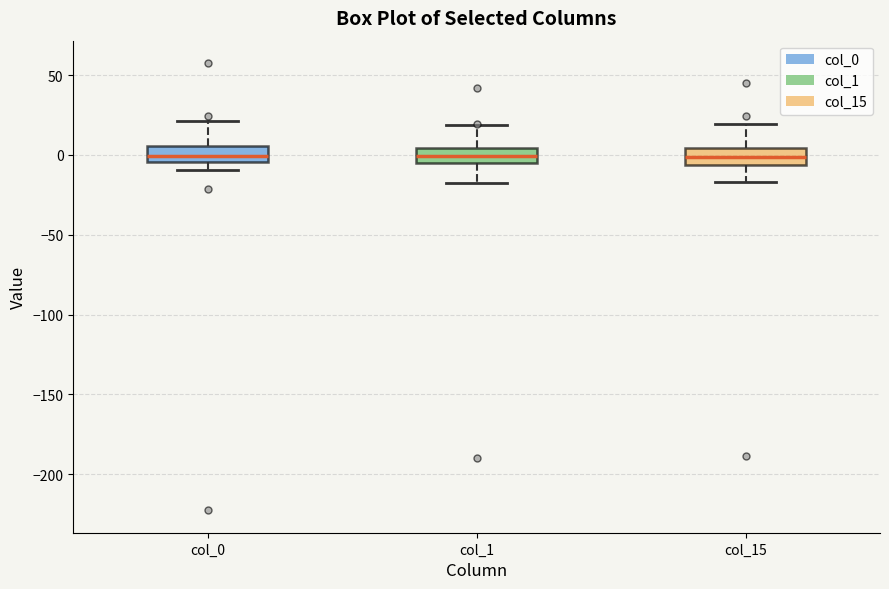

Reading left to right, transcribe this box plot: for each box, give where its median line is, the range the box spans, and where its two whiskers end, as read against the y-axis. The values are not printed on the chart, so give them approximately, as read against the axis.

col_0: median 0, box -5 to 5, whiskers -10 to 20
col_1: median 0, box -5 to 5, whiskers -15 to 20
col_15: median 0, box -5 to 5, whiskers -15 to 20